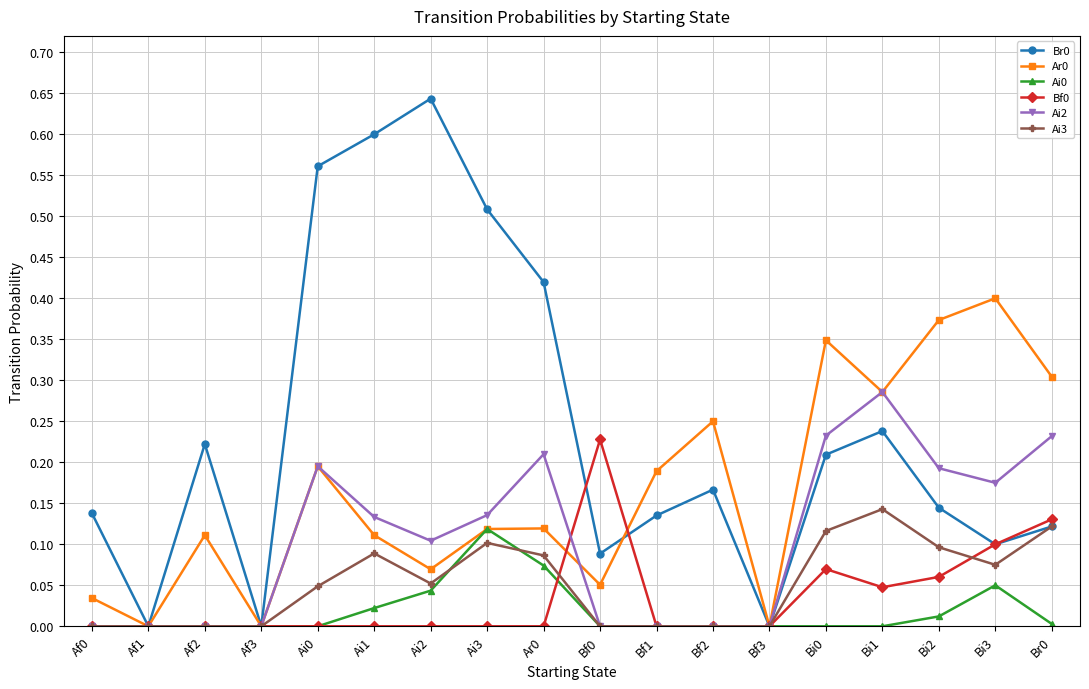

Is the value of Ai2 at Ai2 greater than the value of Ai3 at Bf3?

Yes